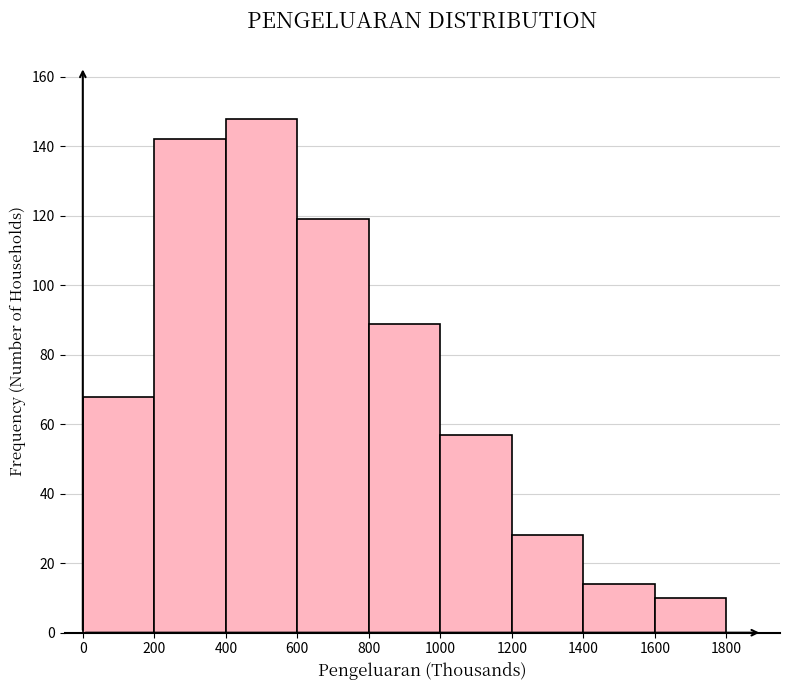

Reading left to right, transcribe this chart: for each bar, give the range it covers on the x-axis and its height. The values are not printed on the chart, so give them approximately, as read against the axis.

0 to 200: 68
200 to 400: 142
400 to 600: 148
600 to 800: 120
800 to 1000: 90
1000 to 1200: 58
1200 to 1400: 28
1400 to 1600: 14
1600 to 1800: 10